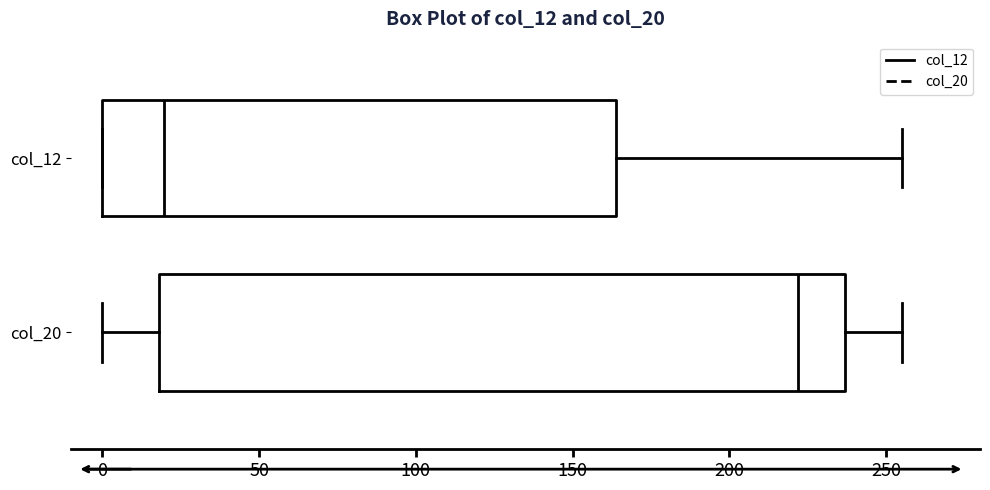

Reading bottom to top, transcribe this box plot: for each box, give where its median line is, the range the box spans, and where its two whiskers end, as read against the x-axis. The values are not printed on the chart, so give them approximately, as read against the axis.

col_20: median 220, box 20 to 235, whiskers 0 to 255
col_12: median 20, box 0 to 165, whiskers 0 to 255